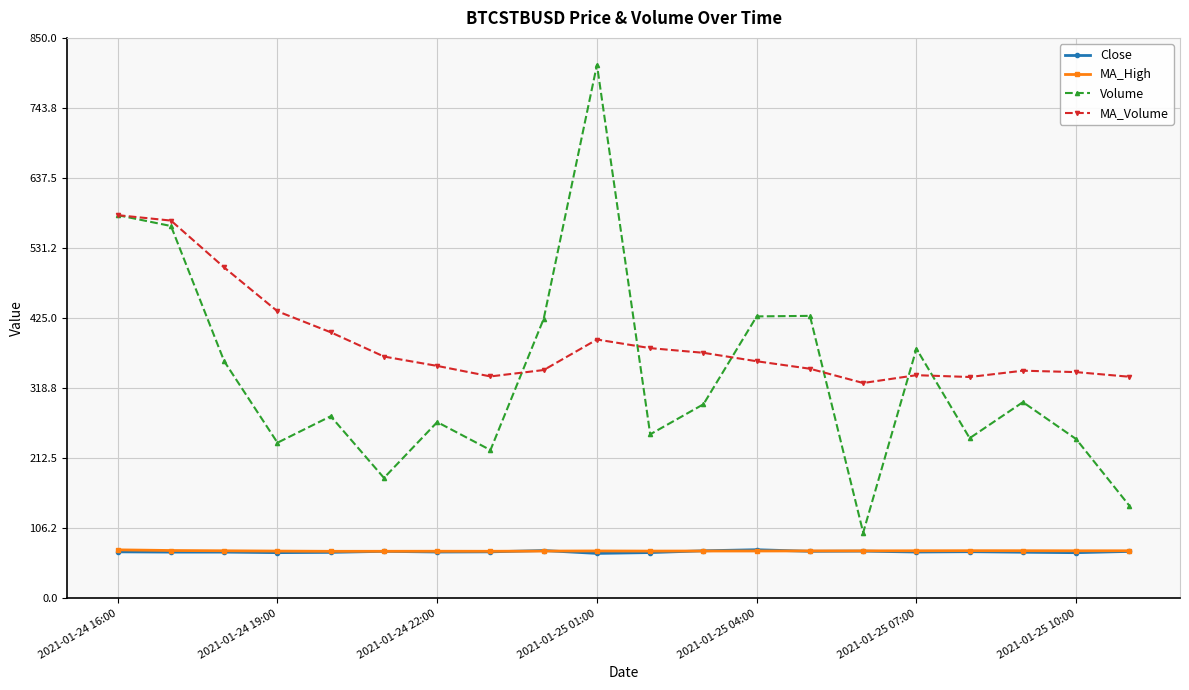

Which series has the largest total across all categories?

MA_Volume